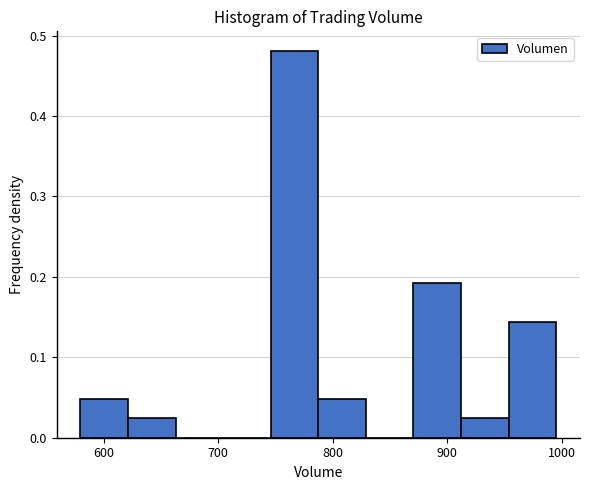

Reading left to right, list every bar in this chart as the range it spans on the x-axis followed by its height. Neither the bar edges nor the heights are printed on the chart, so give them approximately, as read against the axes.

580 to 620: 0.05
620 to 660: 0.02
660 to 700: 0
700 to 750: 0
750 to 790: 0.48
790 to 830: 0.05
830 to 870: 0
870 to 910: 0.19
910 to 950: 0.02
950 to 1000: 0.14